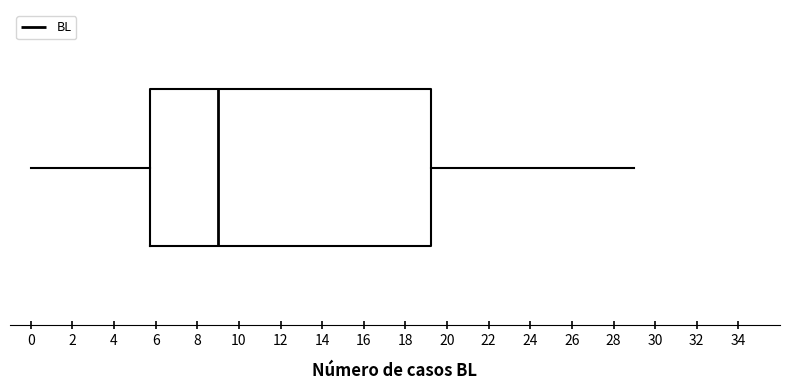

Read this box plot against the x-axis: the position of the median line, the range covered by the box, and the ends of both whiskers. The values are not printed on the chart, so give them approximately, as read against the axis.

median 9.0, box 5.8 to 19.2, whiskers 0.0 to 29.0